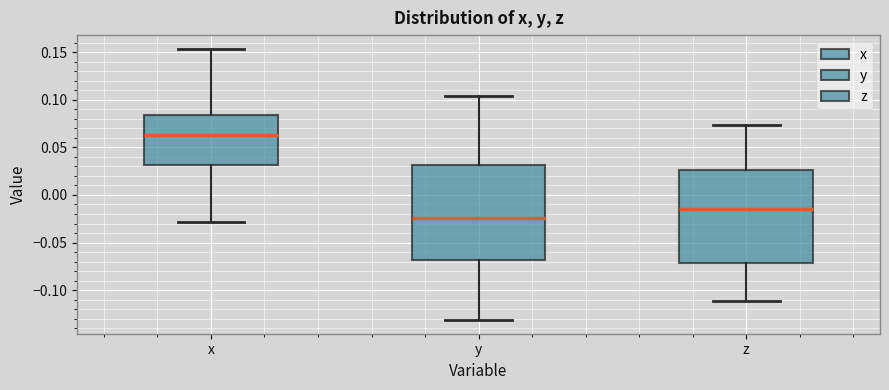

Where is the upper edge of the box for z on the y-axis? The values are not printed on the chart, so give them approximately, as read against the axis.

0.025